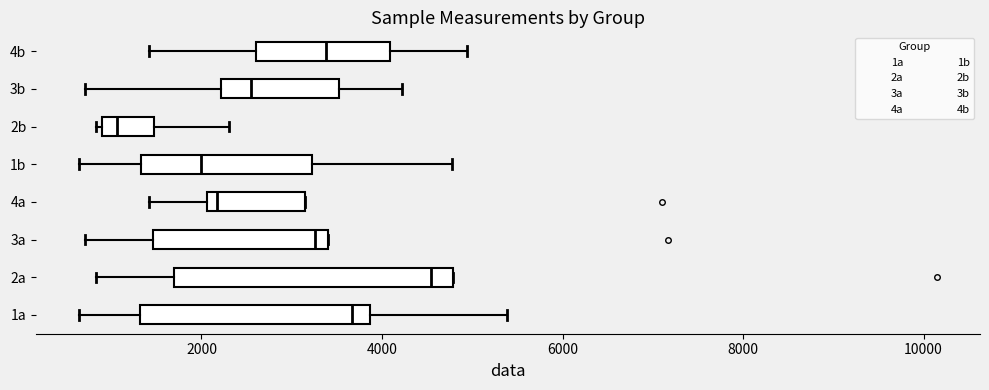

Comparing the boxes themselves (not the whiskers), which one is the widest?

2a